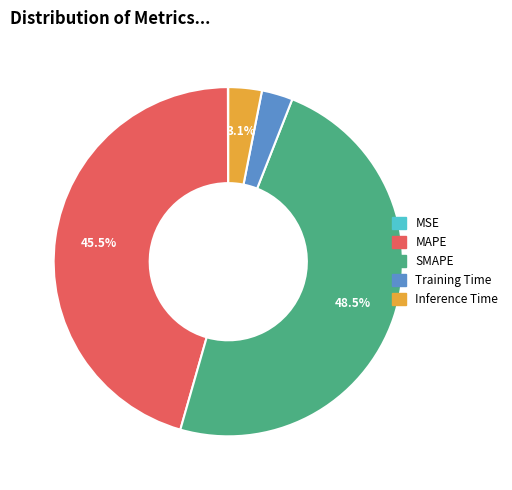

Which has a higher value, MAPE or Inference Time?

MAPE